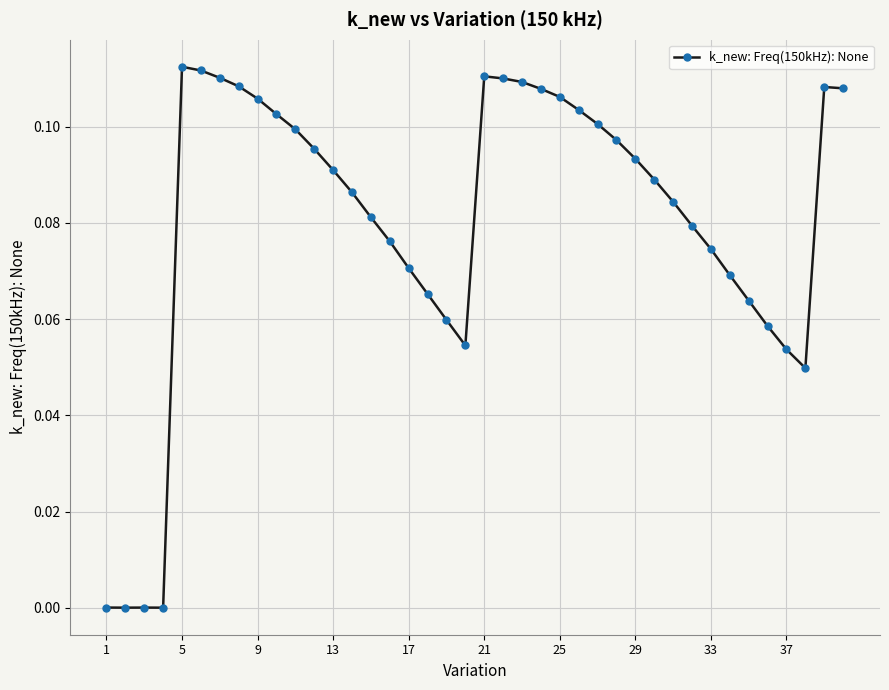

True or false: the data has more than 2 interior local peaks.

True